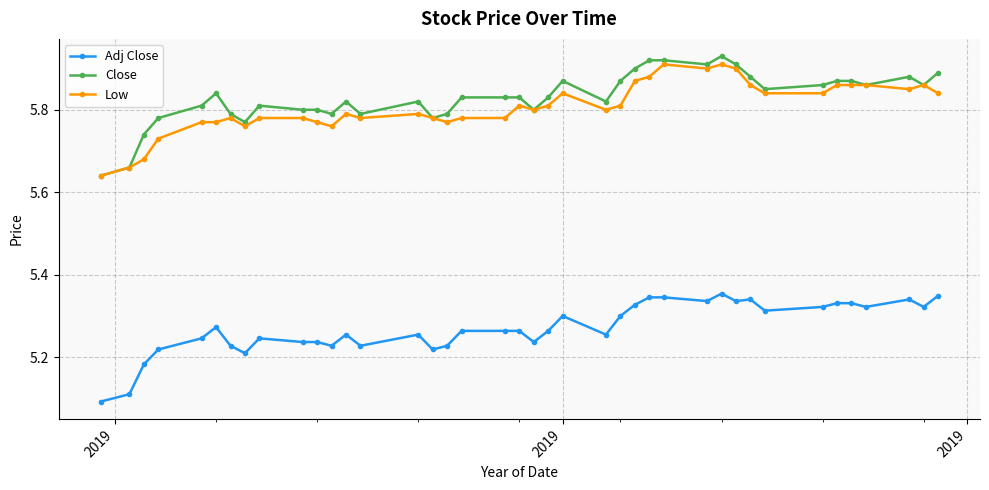

What are all the series names shown in the legend?

Adj Close, Close, Low